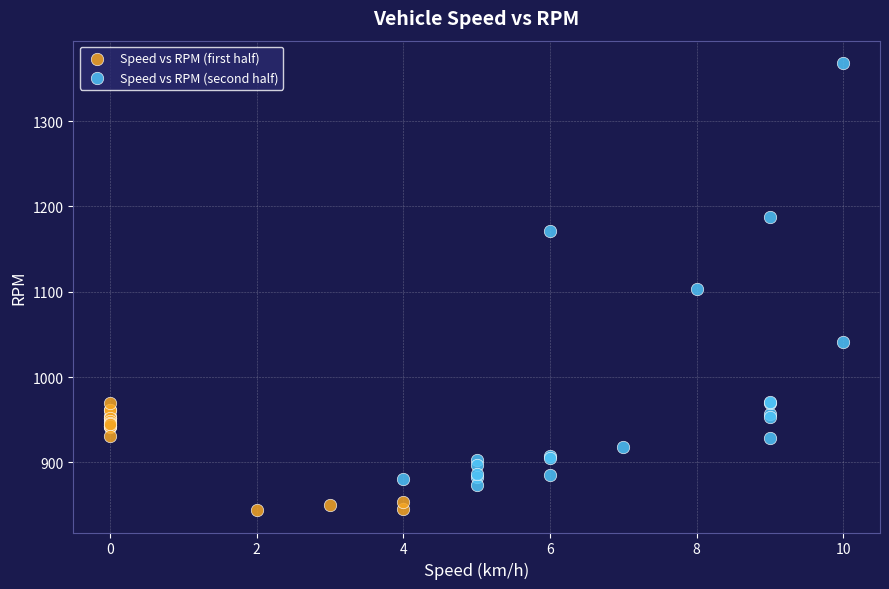

Which series has the widest spread of Y values?

Speed vs RPM (second half)